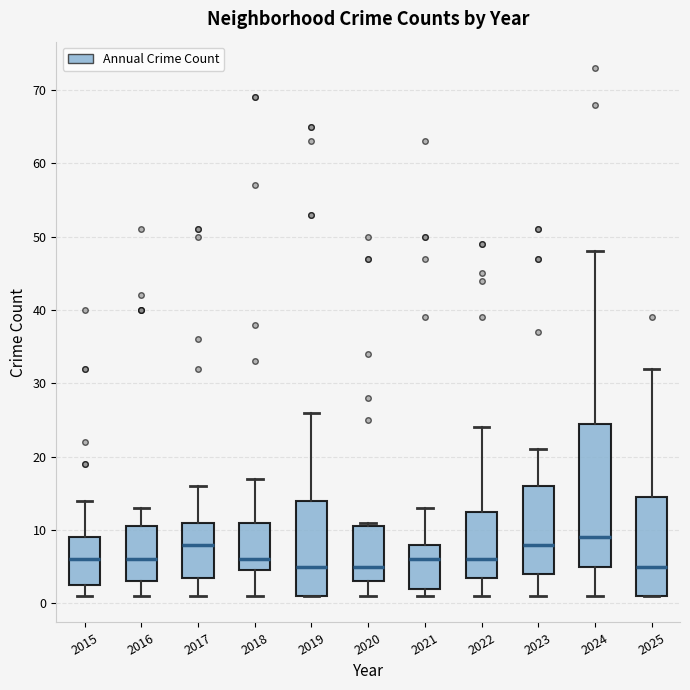

Reading left to right, read every box against the y-axis: the position of its median line, the range the box covers, and the ends of its whiskers. The values are not printed on the chart, so give them approximately, as read against the axis.

2015: median 6, box 3 to 9, whiskers 1 to 14
2016: median 6, box 3 to 11, whiskers 1 to 13
2017: median 8, box 4 to 11, whiskers 1 to 16
2018: median 6, box 5 to 11, whiskers 1 to 17
2019: median 5, box 1 to 14, whiskers 1 to 26
2020: median 5, box 3 to 11, whiskers 1 to 11 (just above the box's upper edge)
2021: median 6, box 2 to 8, whiskers 1 to 13
2022: median 6, box 4 to 13, whiskers 1 to 24
2023: median 8, box 4 to 16, whiskers 1 to 21
2024: median 9, box 5 to 25, whiskers 1 to 48
2025: median 5, box 1 to 15, whiskers 1 to 32